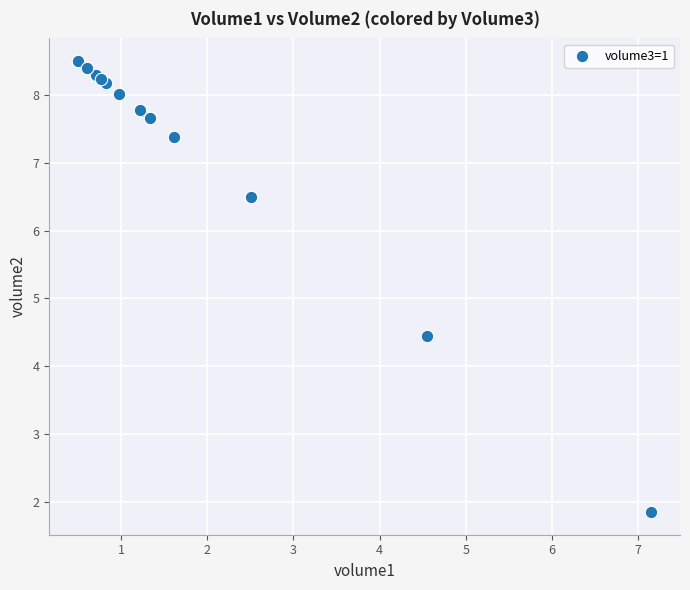

What Y value in the scatter plot is closest to 5?

4.4